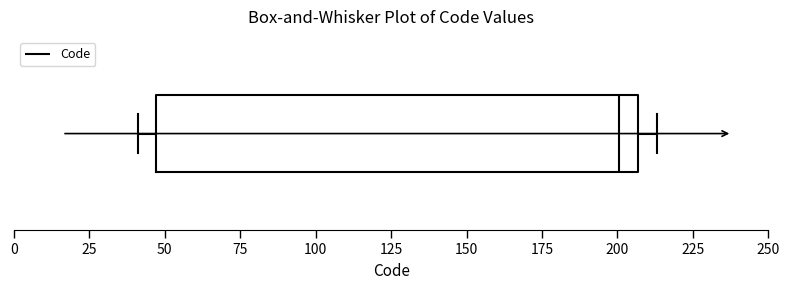

Transcribe this box plot: give where the median line is, the range the box spans, and where the two whiskers end, as read against the x-axis. The values are not printed on the chart, so give them approximately, as read against the axis.

median 200, box 45 to 205, whiskers 40 to 215